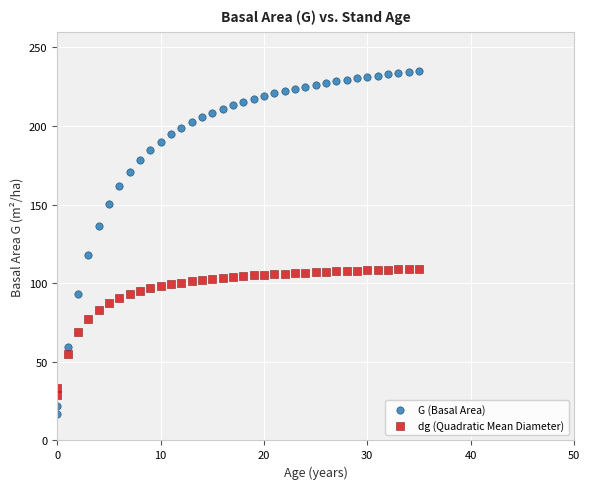

What are all the series names shown in the legend?

G (Basal Area), dg (Quadratic Mean Diameter)